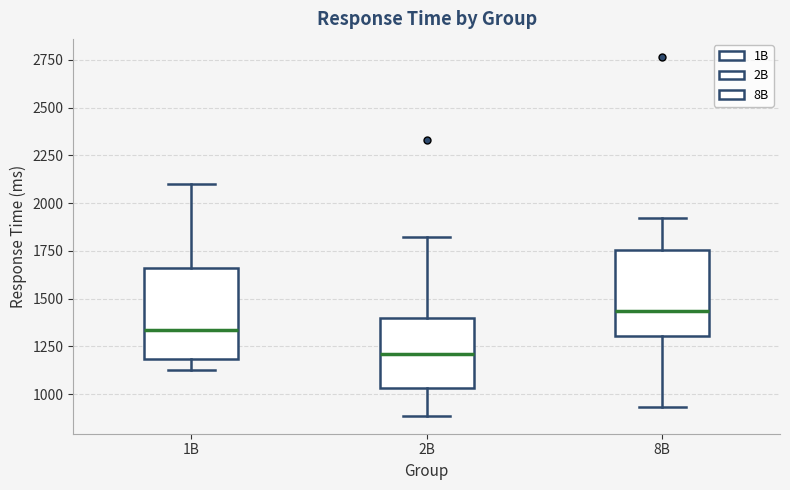

Reading left to right, transcribe this box plot: for each box, give where its median line is, the range the box spans, and where its two whiskers end, as read against the y-axis. The values are not printed on the chart, so give them approximately, as read against the axis.

1B: median 1350, box 1200 to 1650, whiskers 1150 to 2100
2B: median 1200, box 1050 to 1400, whiskers 900 to 1800
8B: median 1450, box 1300 to 1750, whiskers 950 to 1900